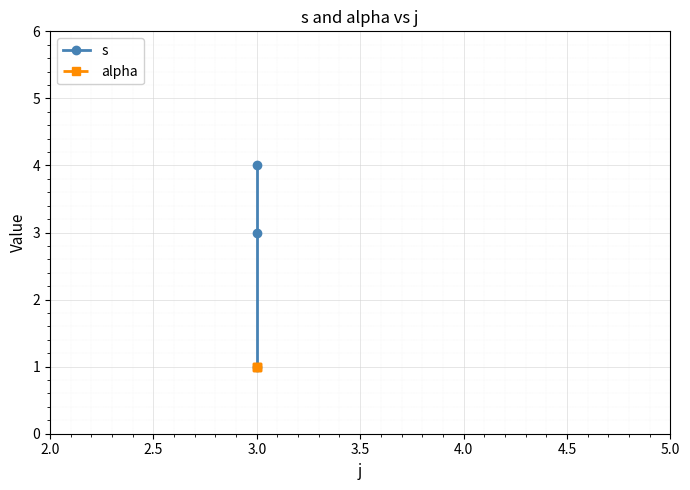

What is the sum of all alpha values?

3